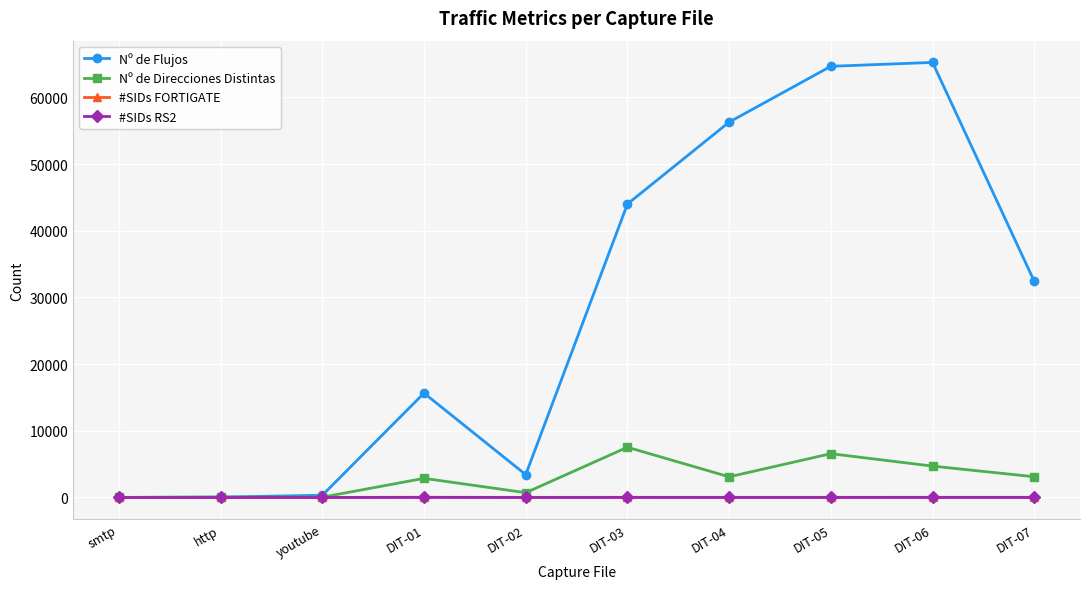

At which label does #SIDs RS2 first exceed 4?

DIT-01